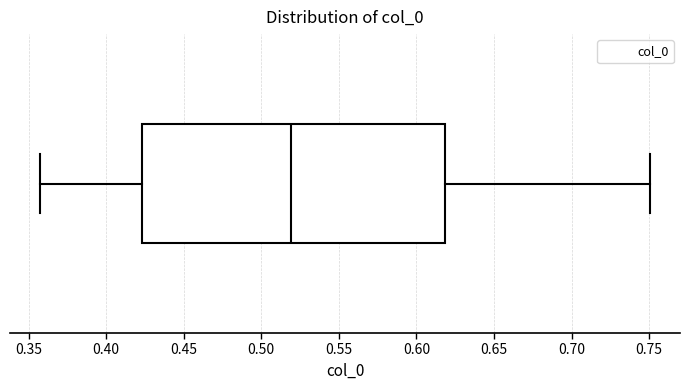

Read this box plot against the x-axis: the position of the median line, the range covered by the box, and the ends of both whiskers. The values are not printed on the chart, so give them approximately, as read against the axis.

median 0.520, box 0.425 to 0.620, whiskers 0.360 to 0.750